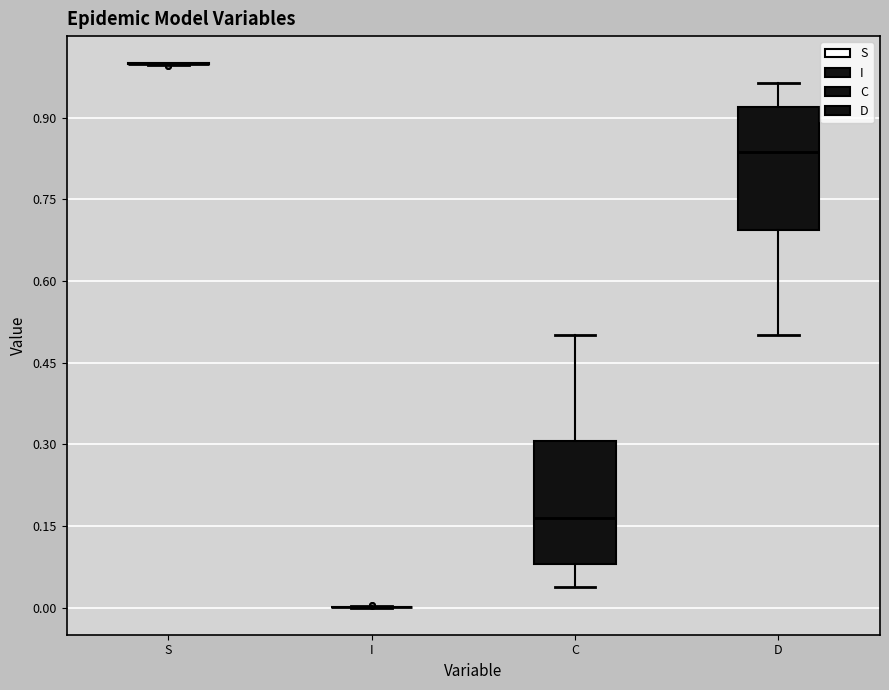

Where does the upper whisker of the box for D end on the y-axis? The values are not printed on the chart, so give them approximately, as read against the axis.

0.96